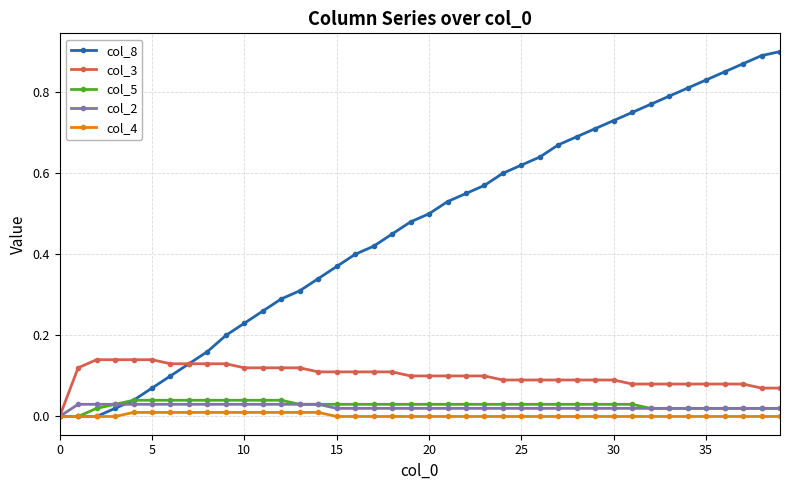

Which series has the largest range (max minus min)?

col_8